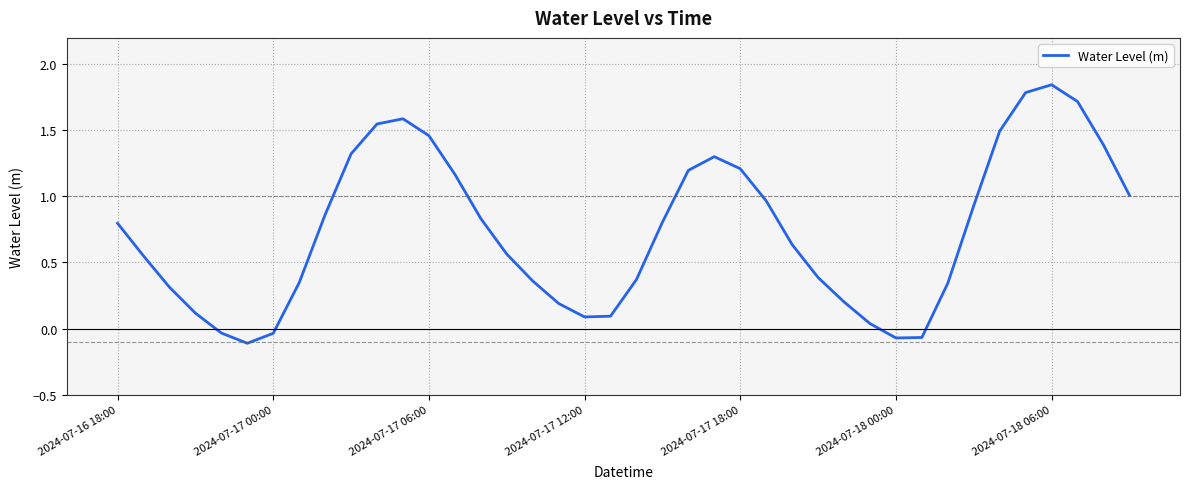

What is the difference between the maximum and minimum values?

2.0